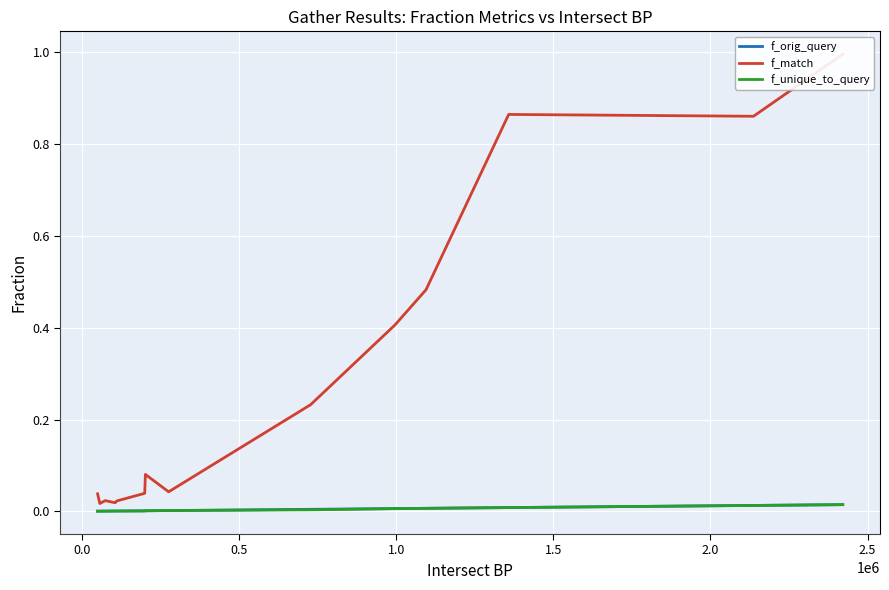

Is this an area chart (filled region under the line)?

No